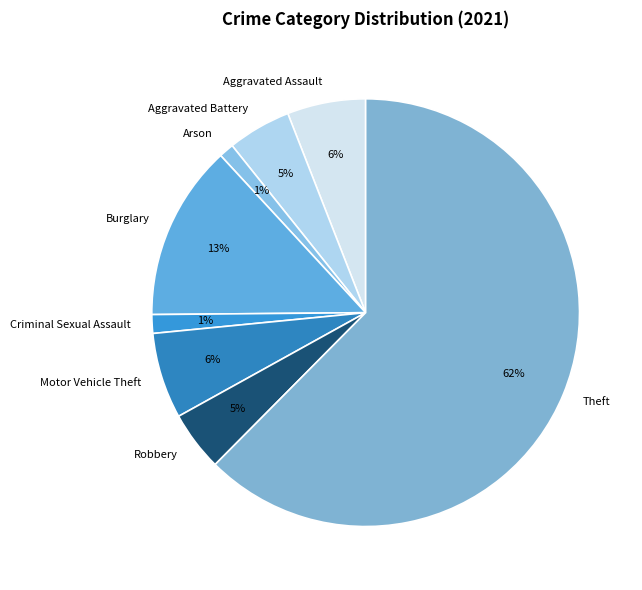

What is the largest slice in the pie chart?

Theft